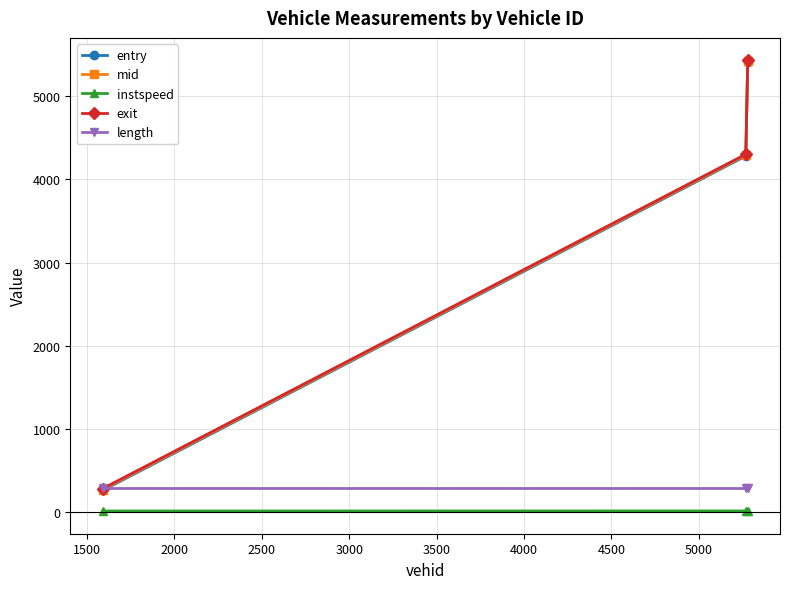

Which series has the largest range (max minus min)?

exit